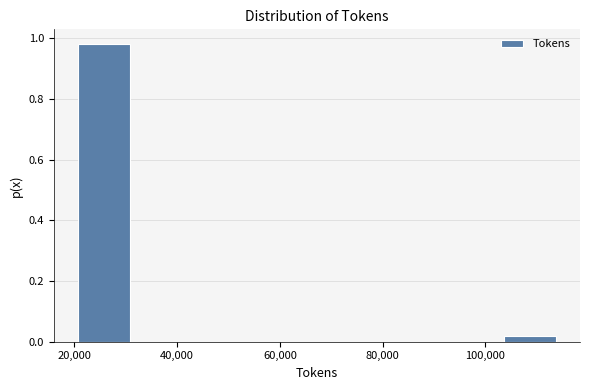

Which range on the x-axis has the tallest bar?

20000 to 32000